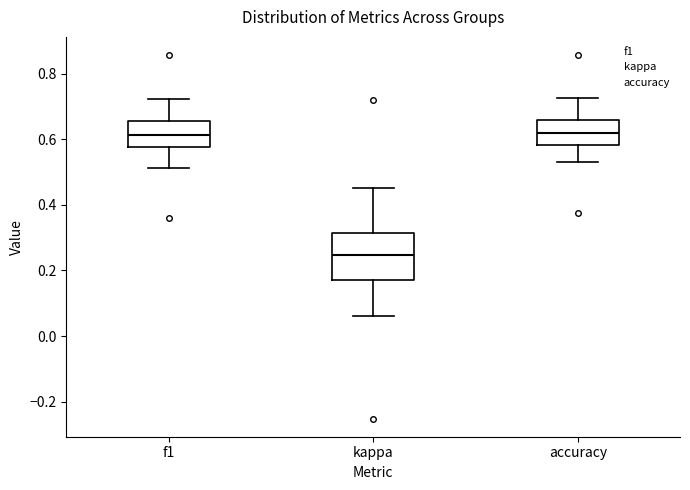

Reading left to right, read every box against the y-axis: the position of its median line, the range the box covers, and the ends of its whiskers. The values are not printed on the chart, so give them approximately, as read against the axis.

f1: median 0.62, box 0.58 to 0.66, whiskers 0.52 to 0.72
kappa: median 0.24, box 0.18 to 0.32, whiskers 0.06 to 0.46
accuracy: median 0.62, box 0.58 to 0.66, whiskers 0.54 to 0.72